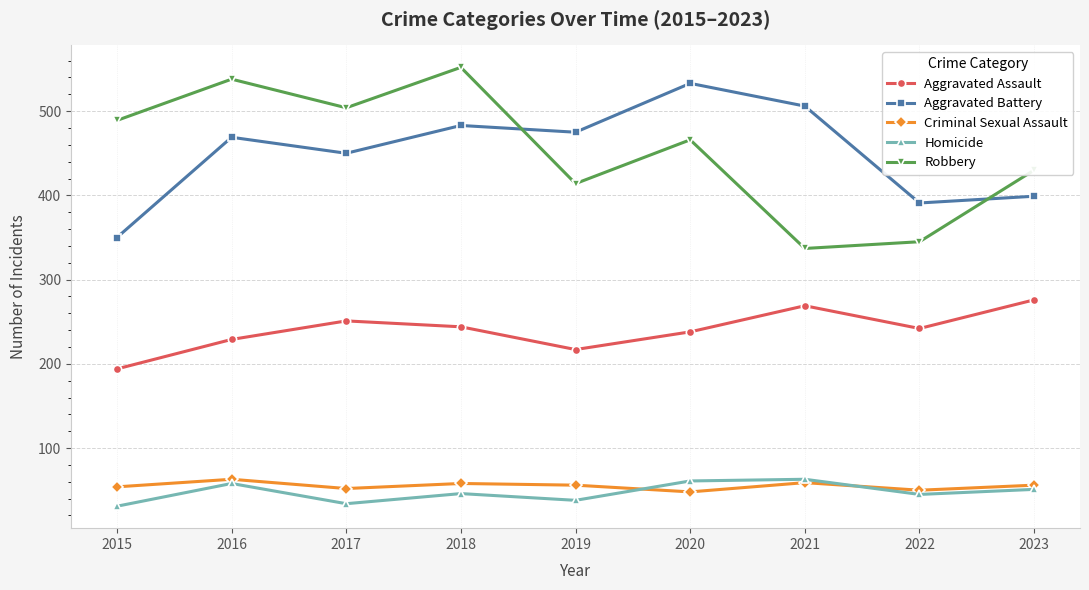

Between which two adjacent categories do Aggravated Battery and Robbery first intersect?

2018 and 2019